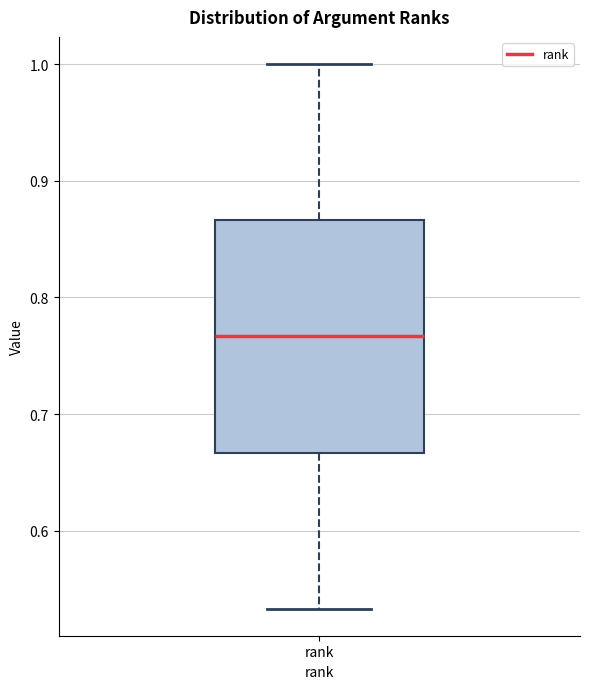

Where does the lower whisker of the box for rank end on the y-axis? The values are not printed on the chart, so give them approximately, as read against the axis.

0.53